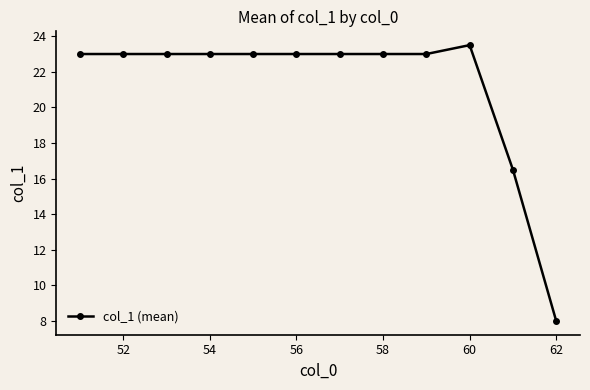

What is the greatest value displayed?

23.5